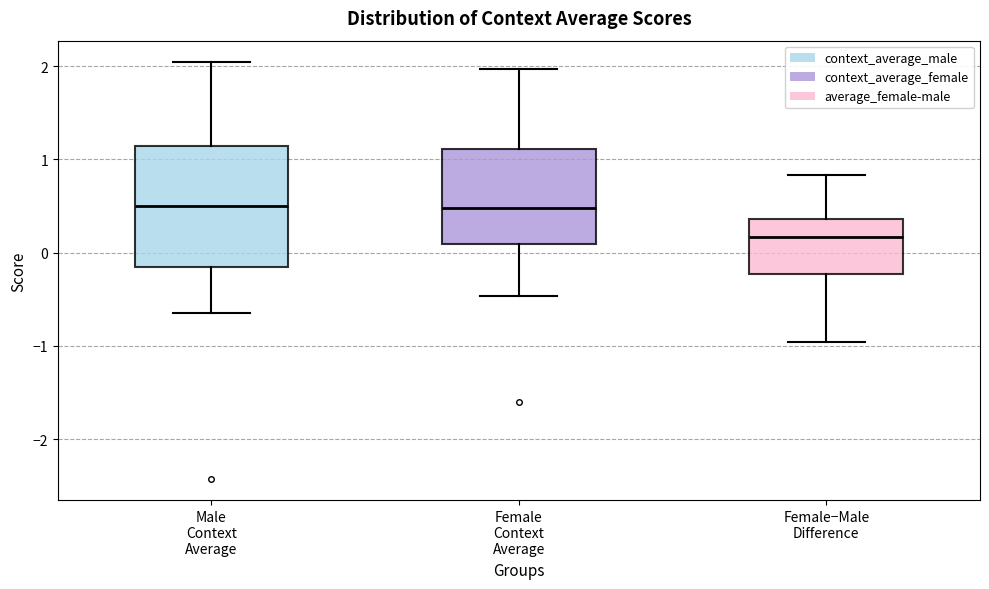

Where does the upper whisker of the box for Female−Male Difference end on the y-axis? The values are not printed on the chart, so give them approximately, as read against the axis.

0.8